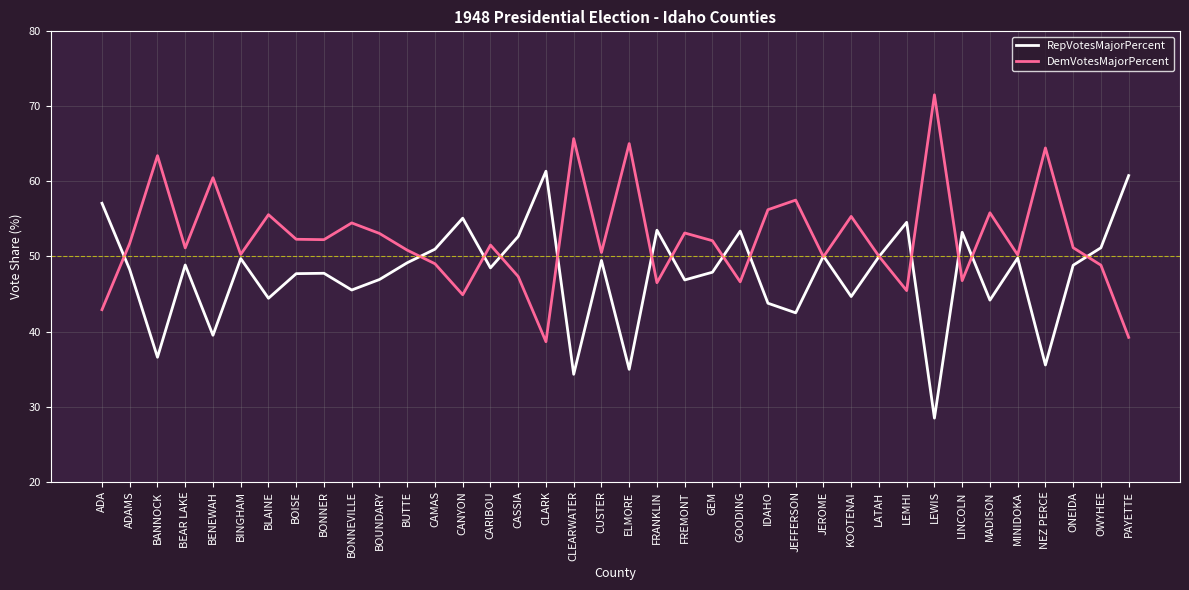

Is it true that DemVotesMajorPercent equals 44.9 at CANYON?

True